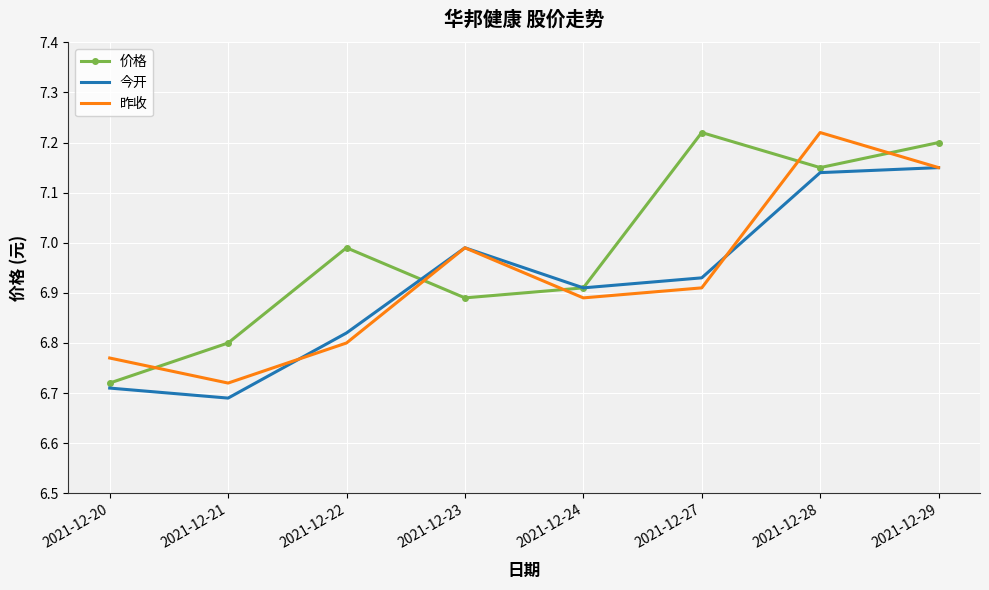

At which label does 今开 reach its minimum?

2021-12-21